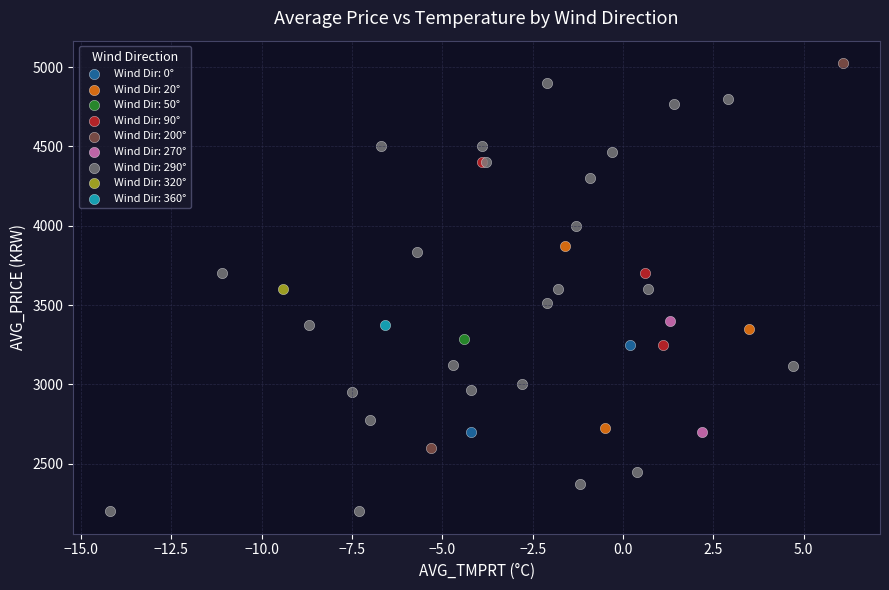

What are all the series names shown in the legend?

Wind Dir: 0°, Wind Dir: 20°, Wind Dir: 50°, Wind Dir: 90°, Wind Dir: 200°, Wind Dir: 270°, Wind Dir: 290°, Wind Dir: 320°, Wind Dir: 360°